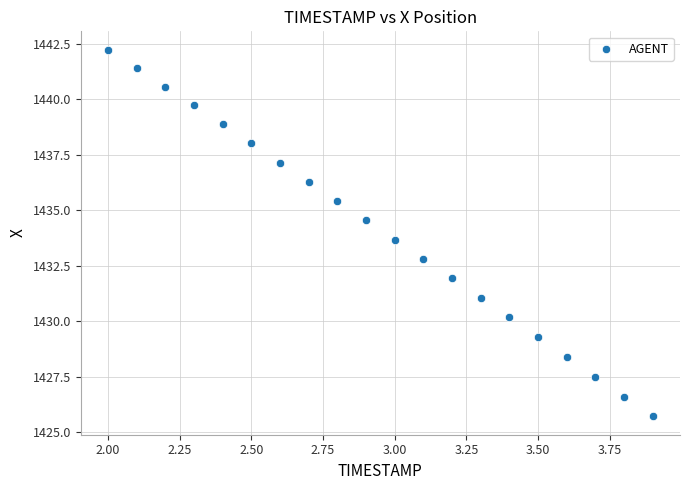

What Y value in the scatter plot is closest to 1433?

1432.8